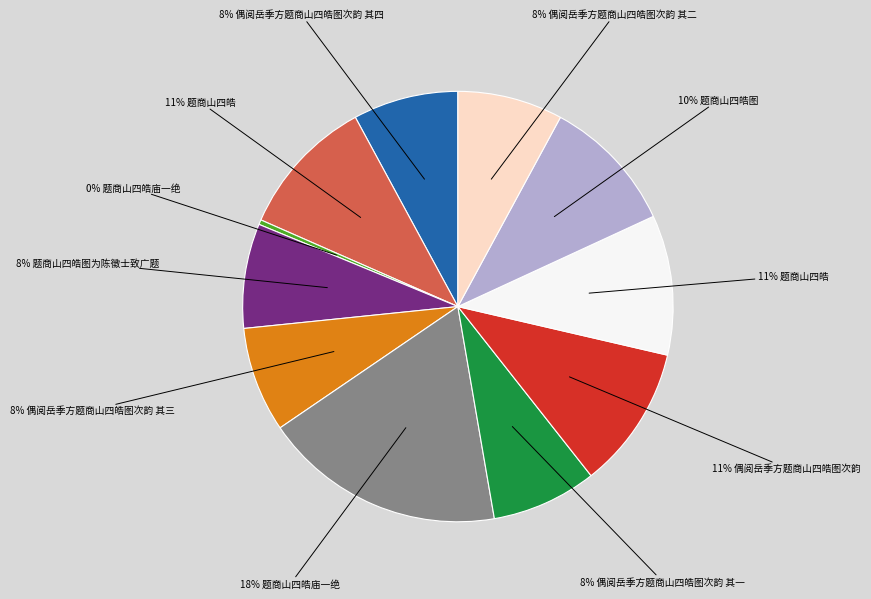

Is there any slice that represents more than half of the pie?

No